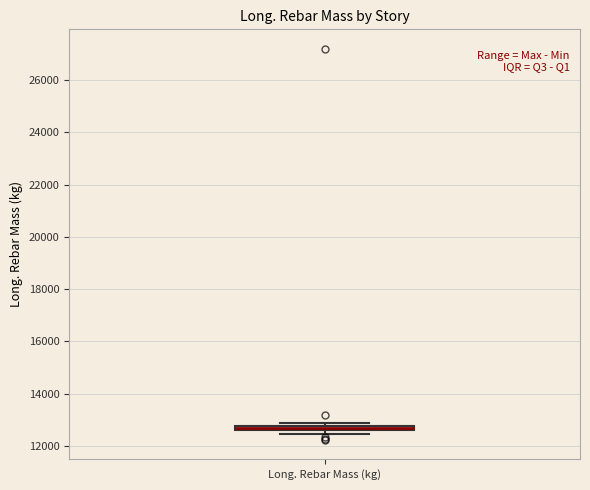

Where is the lower edge of the box for Long. Rebar Mass (kg) on the y-axis? The values are not printed on the chart, so give them approximately, as read against the axis.

12600